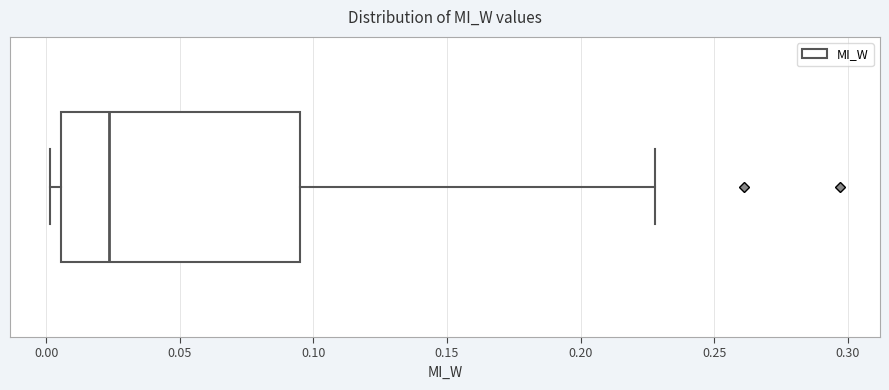

Transcribe this box plot: give where the median line is, the range the box spans, and where the two whiskers end, as read against the x-axis. The values are not printed on the chart, so give them approximately, as read against the axis.

median 0.025, box 0.005 to 0.095, whiskers 0.000 to 0.230